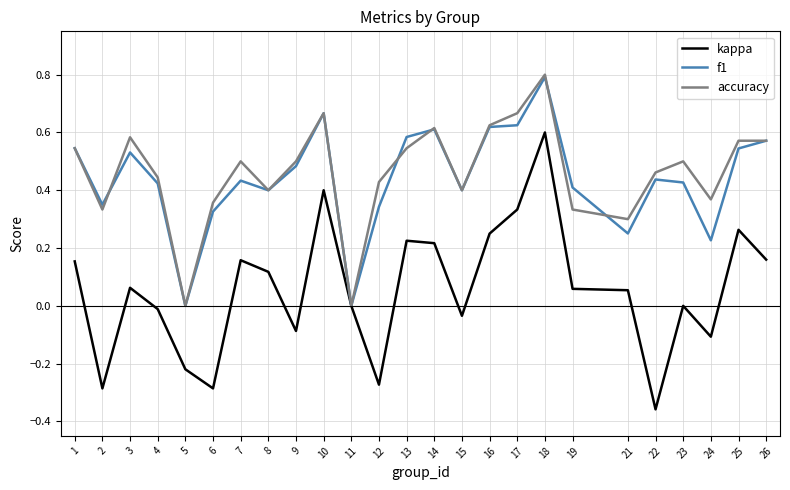

At which category does the chart reach its minimum across all series?

22